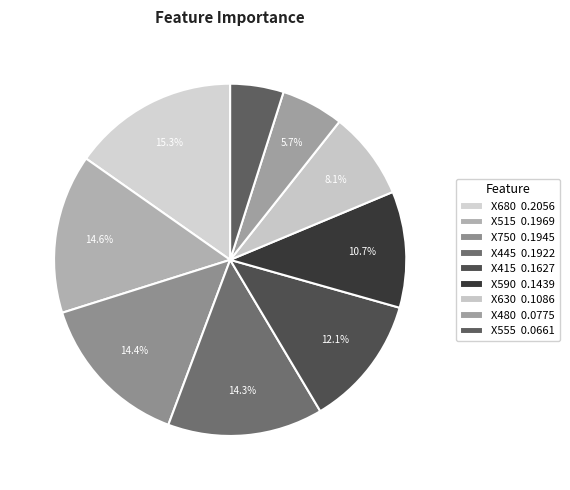

To the nearest percent, what percentage of the pie is X630?

8%